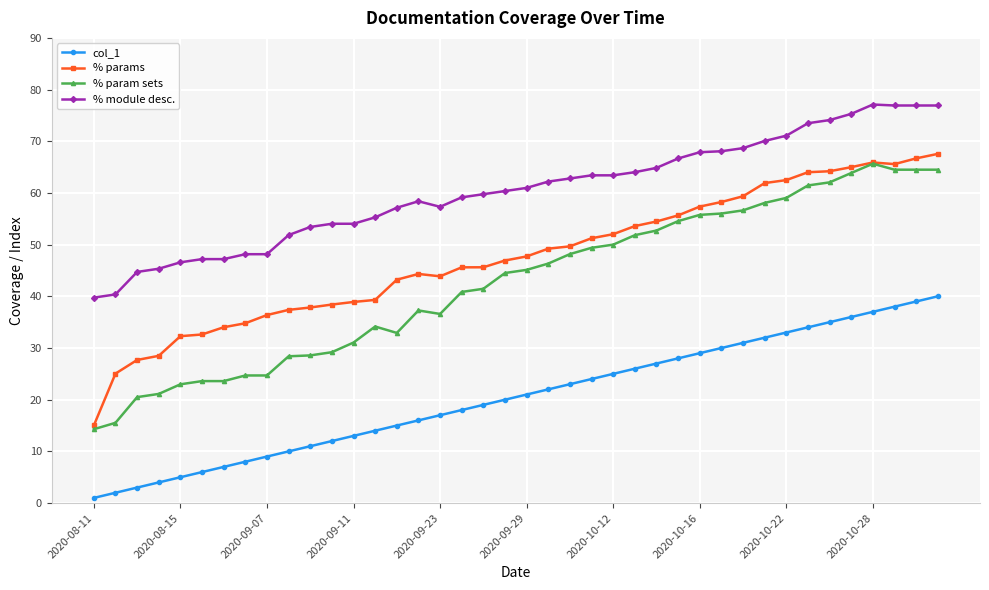

What is the minimum value shown in the chart?

1.0